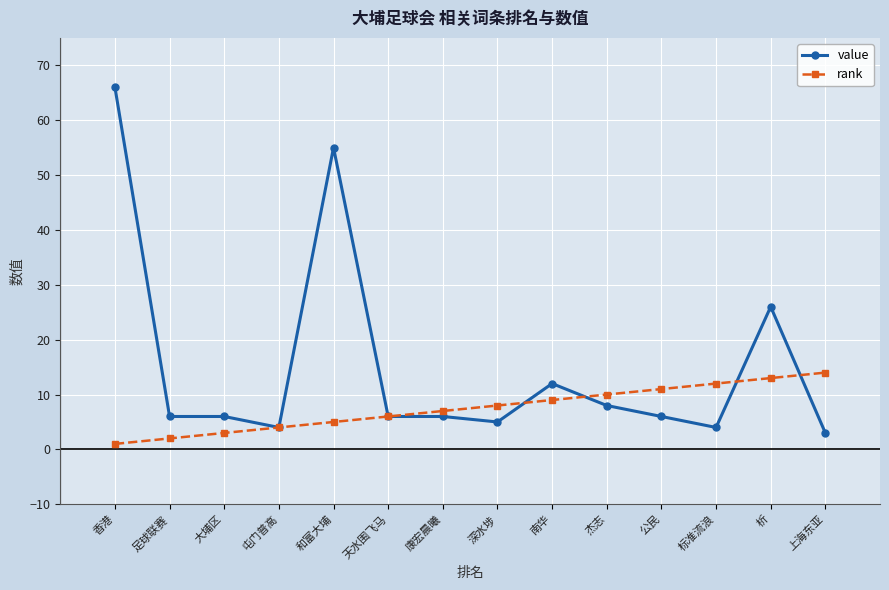

What is the highest value of the value series?

66